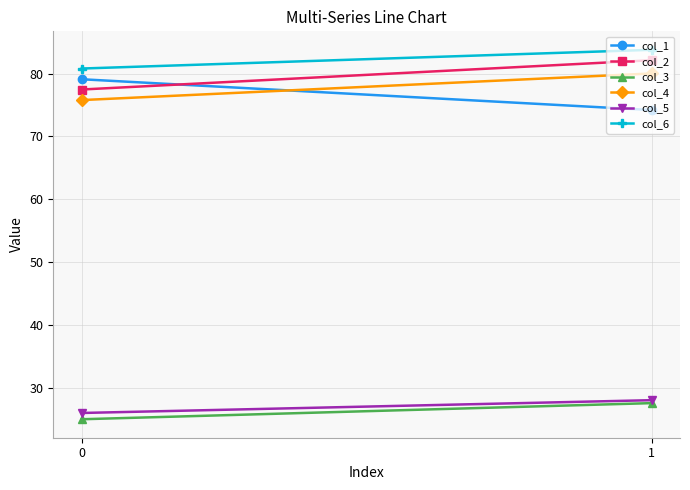

At how many categories does at least one series exceed 43?

2